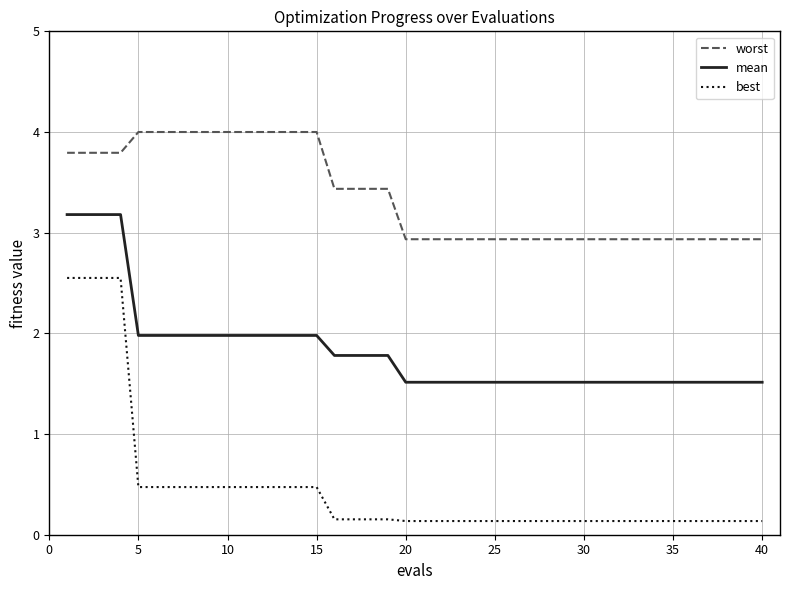

What is the maximum value shown in the chart?

4.0